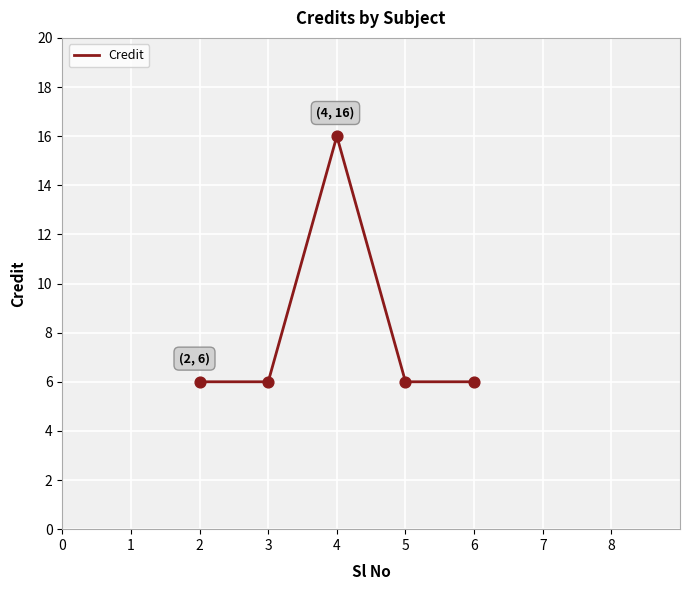

True or false: there are more than 2 points higher than both neighbors.

False